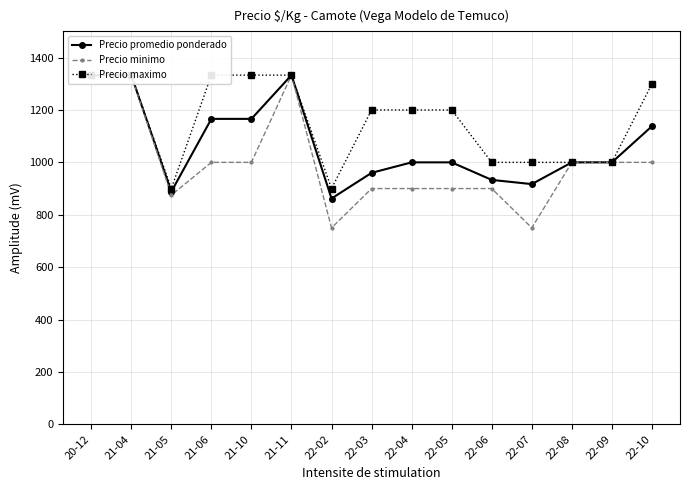

At how many categories does at least one series exceed 969?

13